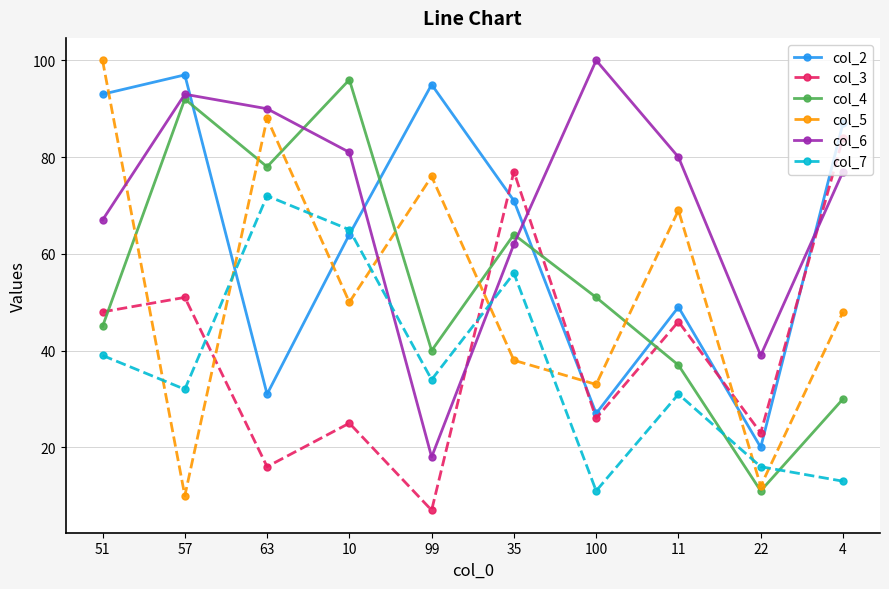

Reading left to right, what are all the values shown in this chart?

col_2: 93	97	31	64	95	71	27	49	20	87
col_3: 48	51	16	25	7	77	26	46	23	84
col_4: 45	92	78	96	40	64	51	37	11	30
col_5: 100	10	88	50	76	38	33	69	12	48
col_6: 67	93	90	81	18	62	100	80	39	77
col_7: 39	32	72	65	34	56	11	31	16	13